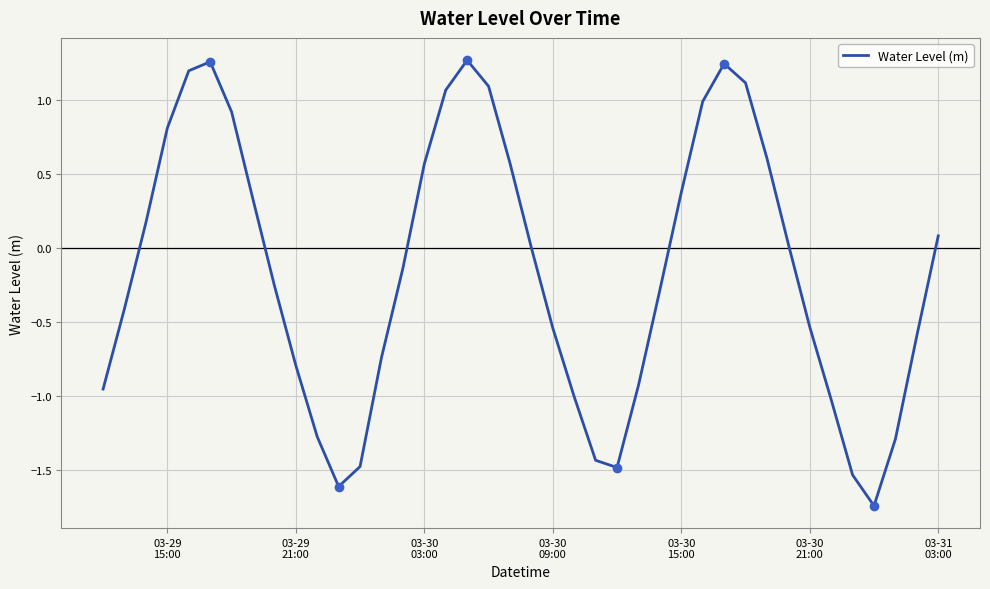

Reading left to right, what are all the values shown in this chart?

-1.0	-0.4	0.2	0.8	1.2	1.3	0.9	0.3	-0.3	-0.8	-1.3	-1.6	-1.5	-0.7	-0.1	0.6	1.1	1.3	1.1	0.6	0.0	-0.5	-1.0	-1.4	-1.5	-0.9	-0.3	0.4	1.0	1.2	1.1	0.6	0.0	-0.5	-1.0	-1.5	-1.7	-1.3	-0.6	0.1